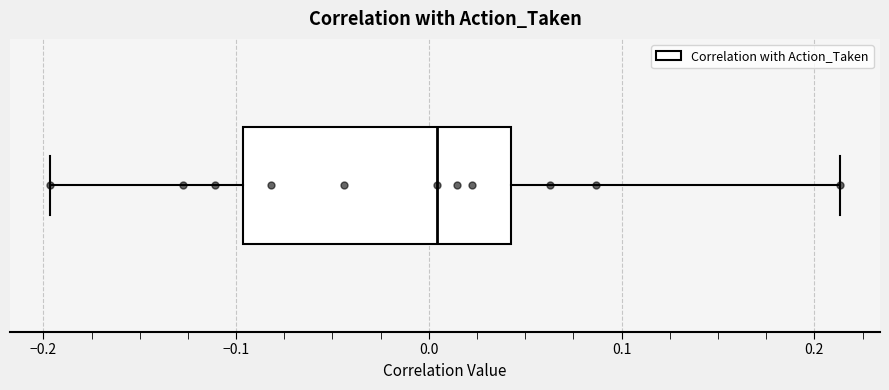

Where does the median line of the box sit on the x-axis? The values are not printed on the chart, so give them approximately, as read against the axis.

0.00